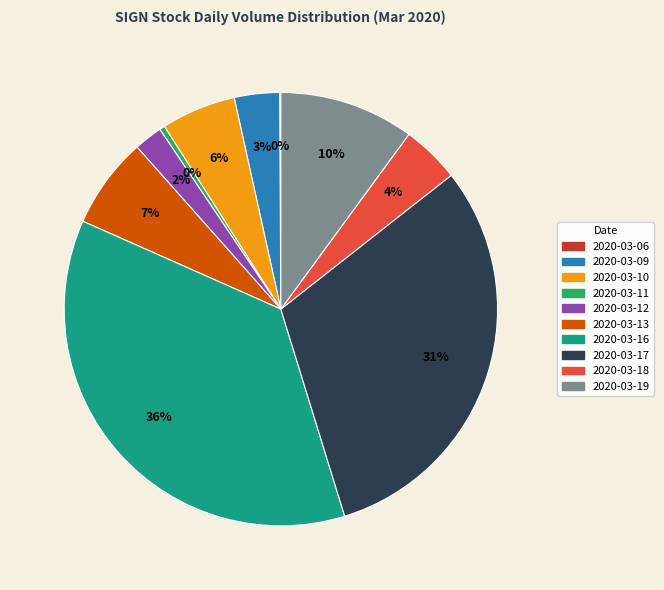

Which slice is the largest?

2020-03-16